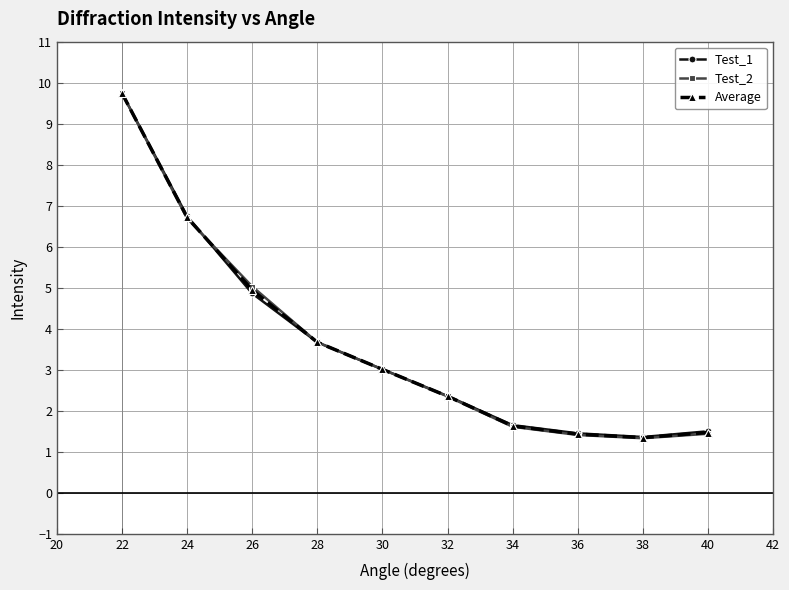

Does the chart display data point markers on the line(s)?

Yes